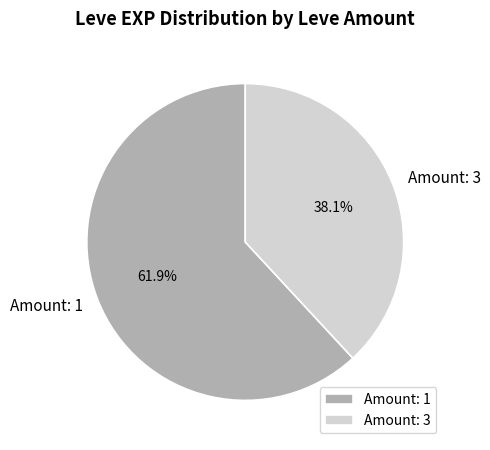

What is the smallest slice in the pie chart?

Amount: 3